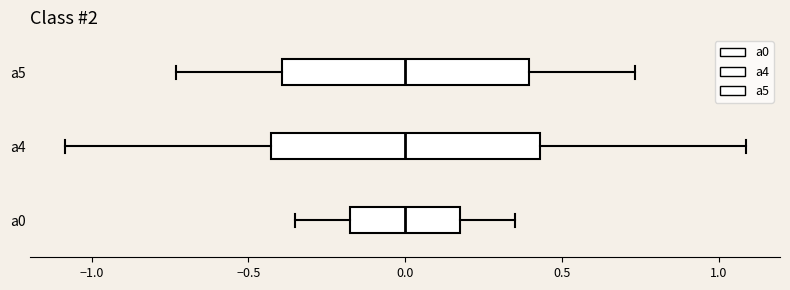

Reading bottom to top, read every box against the x-axis: the position of its median line, the range the box covers, and the ends of its whiskers. The values are not printed on the chart, so give them approximately, as read against the axis.

a0: median 0.00, box -0.20 to 0.20, whiskers -0.35 to 0.35
a4: median 0.00, box -0.45 to 0.45, whiskers -1.10 to 1.10
a5: median 0.00, box -0.40 to 0.40, whiskers -0.75 to 0.75